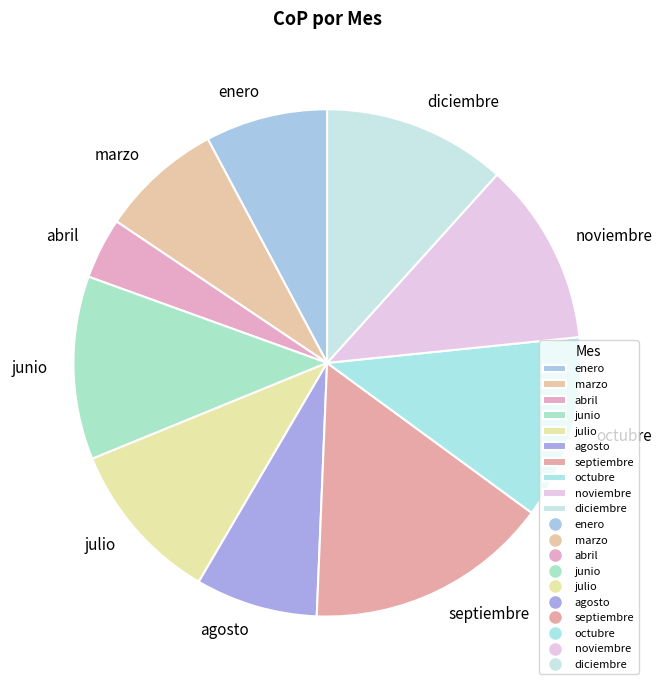

Which slice is the smallest?

abril